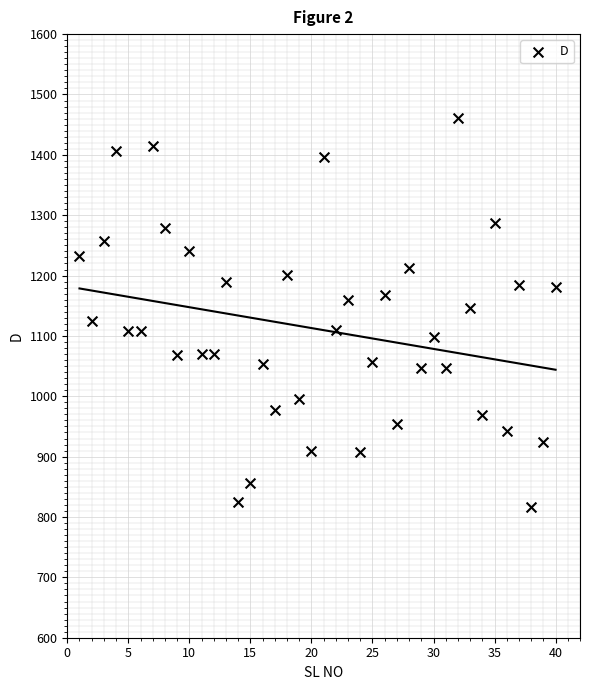

What is the range of X values (max minus min)?

39.0